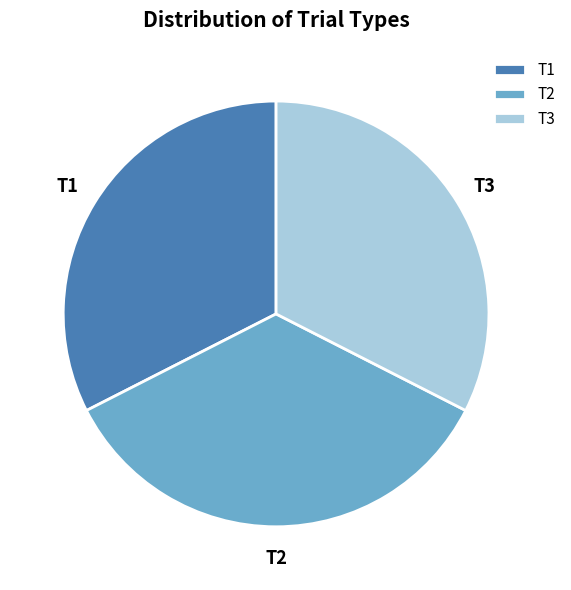

Which category has the biggest portion of the pie?

T2